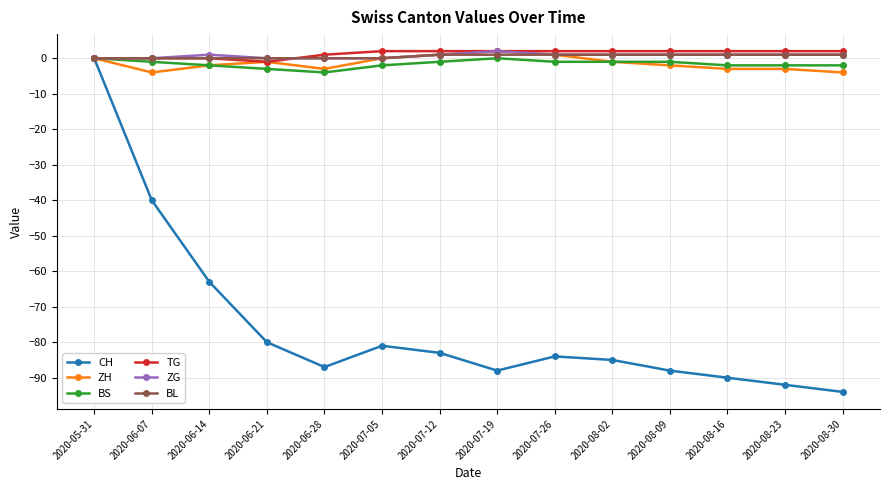

Which series has the largest range (max minus min)?

CH